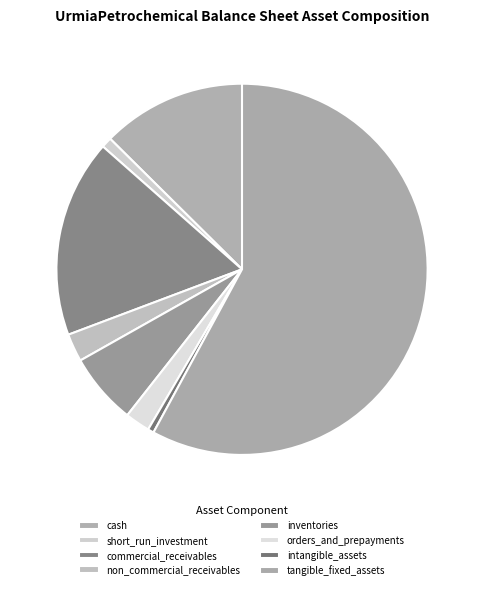

Is the sum of cash and inventories greater than half?

No